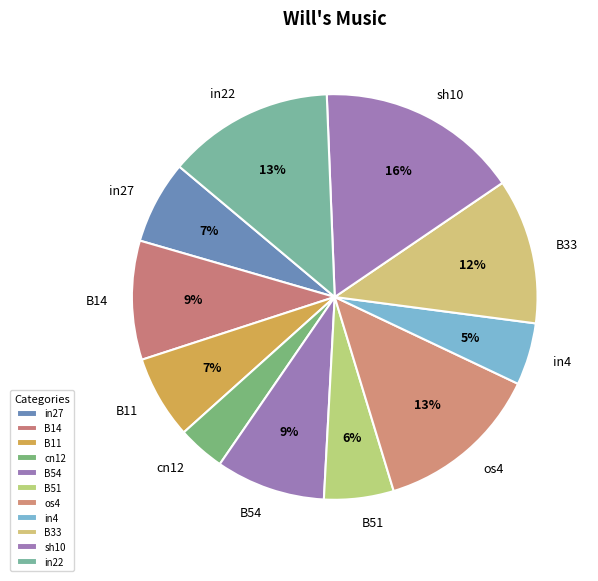

Does B14 represent more than half of the total?

No